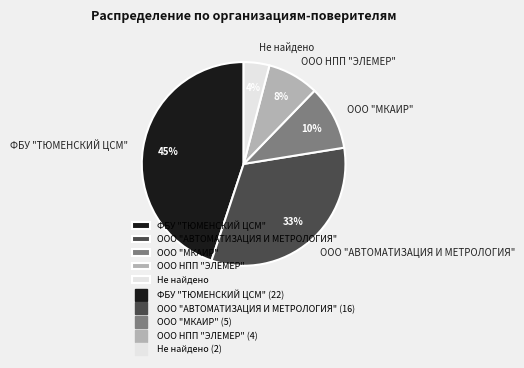

Is it true that ФБУ "ТЮМЕНСКИЙ ЦСМ" is 45% of the pie?

True